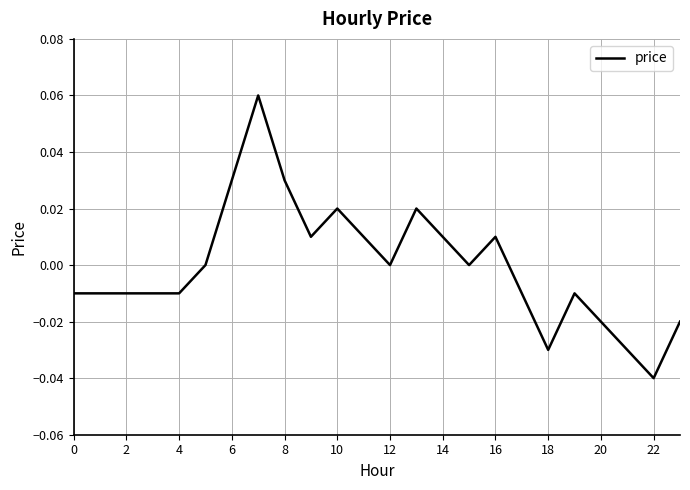

Which has a higher value, 4 or 10?

10